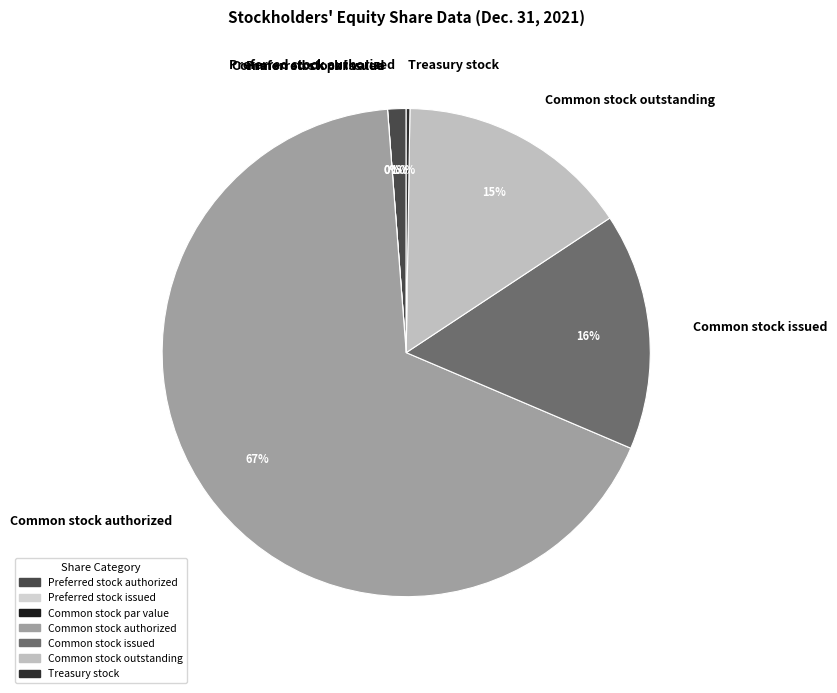

How many segments does this pie chart have?

7